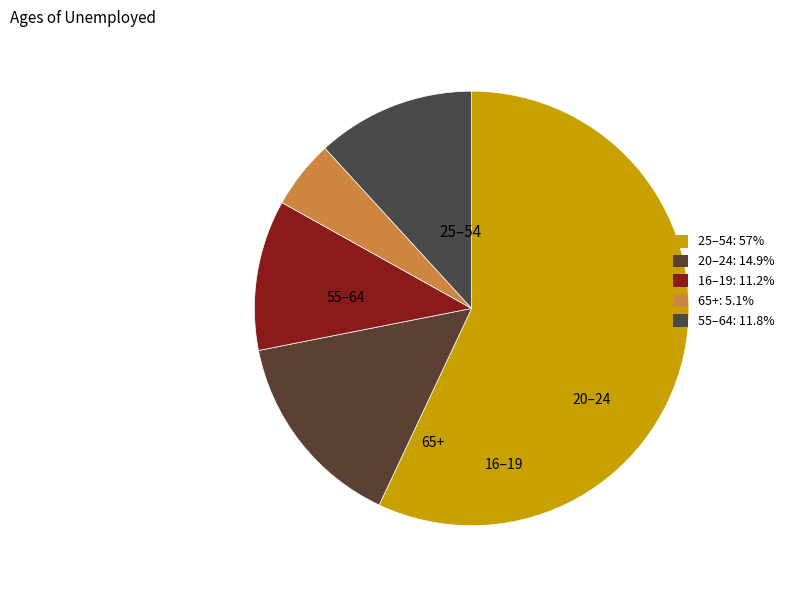

Which category has the smallest portion of the pie?

65+